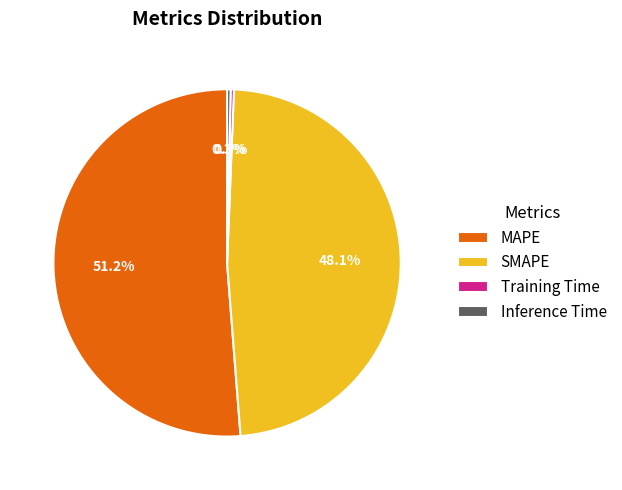

What is the ratio of the value at MAPE to the value at SMAPE?

1.1